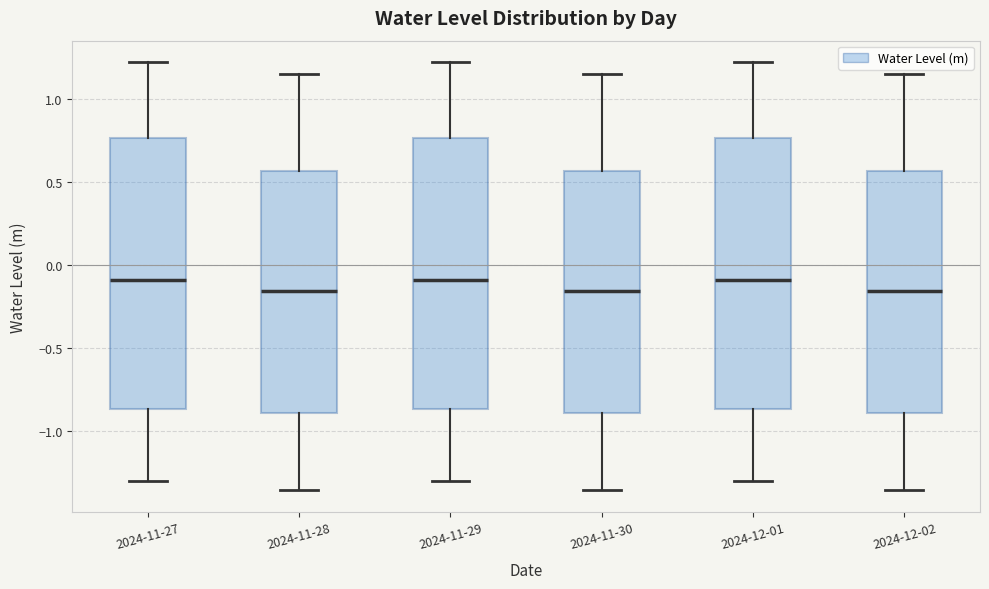

Where does the median line of the box for 2024-11-28 sit on the y-axis? The values are not printed on the chart, so give them approximately, as read against the axis.

-0.15